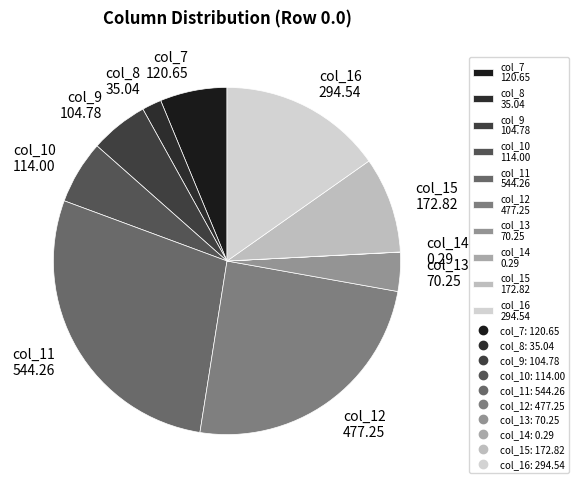

True or false: col_15 accounts for 1% of the total.

False